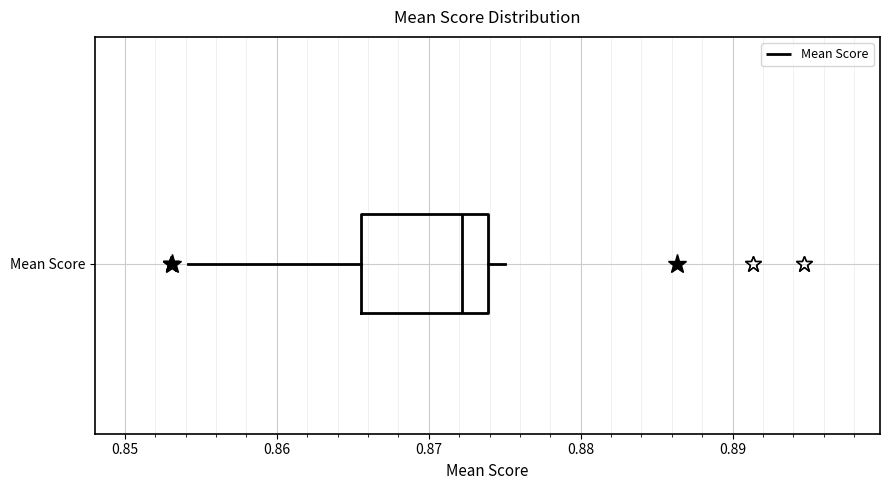

Read this box plot against the x-axis: the position of the median line, the range covered by the box, and the ends of both whiskers. The values are not printed on the chart, so give them approximately, as read against the axis.

median 0.872, box 0.866 to 0.874, whiskers 0.854 to 0.875